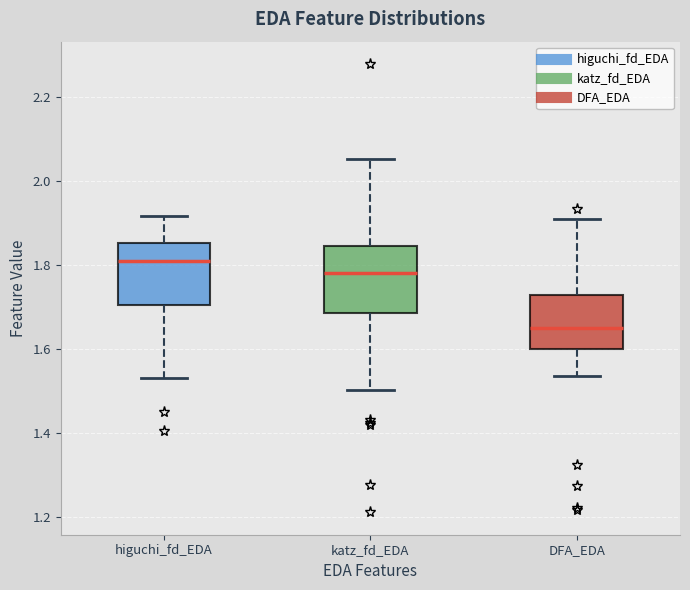

Where is the lower edge of the box for DFA_EDA on the y-axis? The values are not printed on the chart, so give them approximately, as read against the axis.

1.60